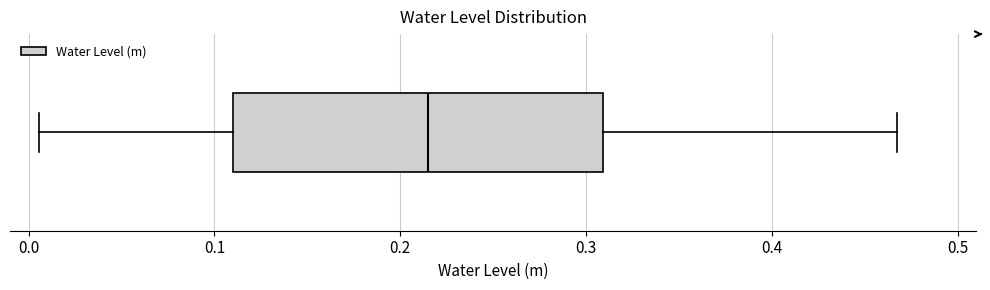

Transcribe this box plot: give where the median line is, the range the box spans, and where the two whiskers end, as read against the x-axis. The values are not printed on the chart, so give them approximately, as read against the axis.

median 0.22, box 0.11 to 0.31, whiskers 0.01 to 0.47